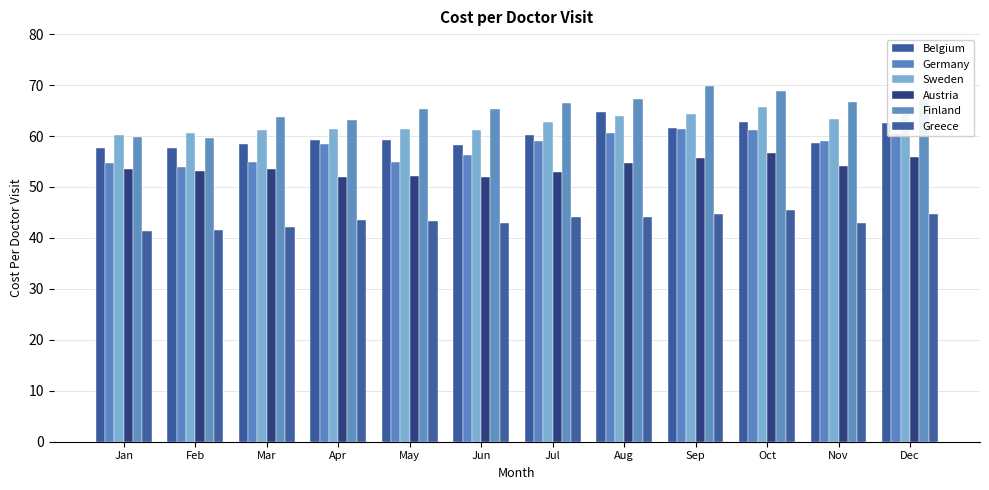

What is the difference between the second highest and second lowest values in the Greece series?

3.1